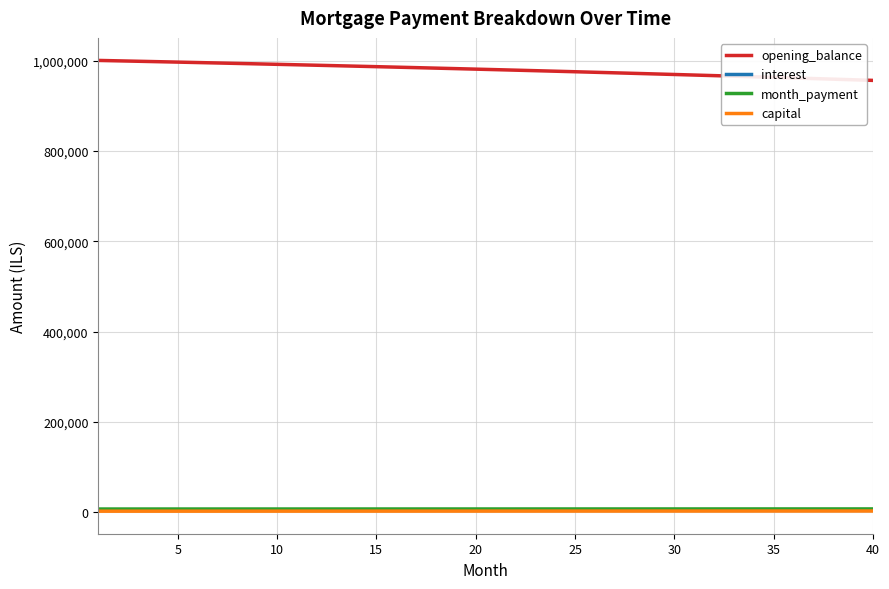

Which series has the largest total across all categories?

opening_balance